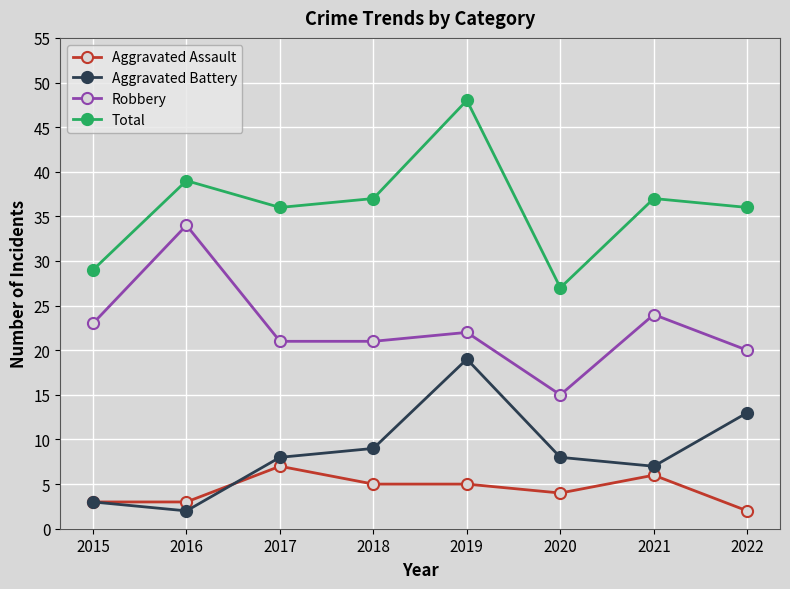

What is the approximate value of Aggravated Assault at 2017?

7